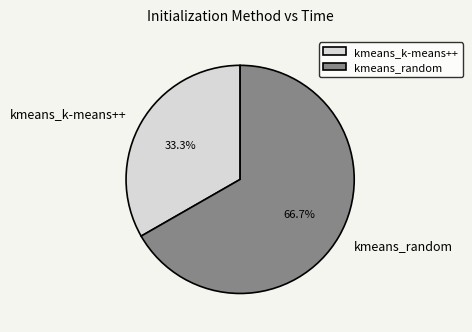

Which slice is the smallest?

kmeans_k-means++